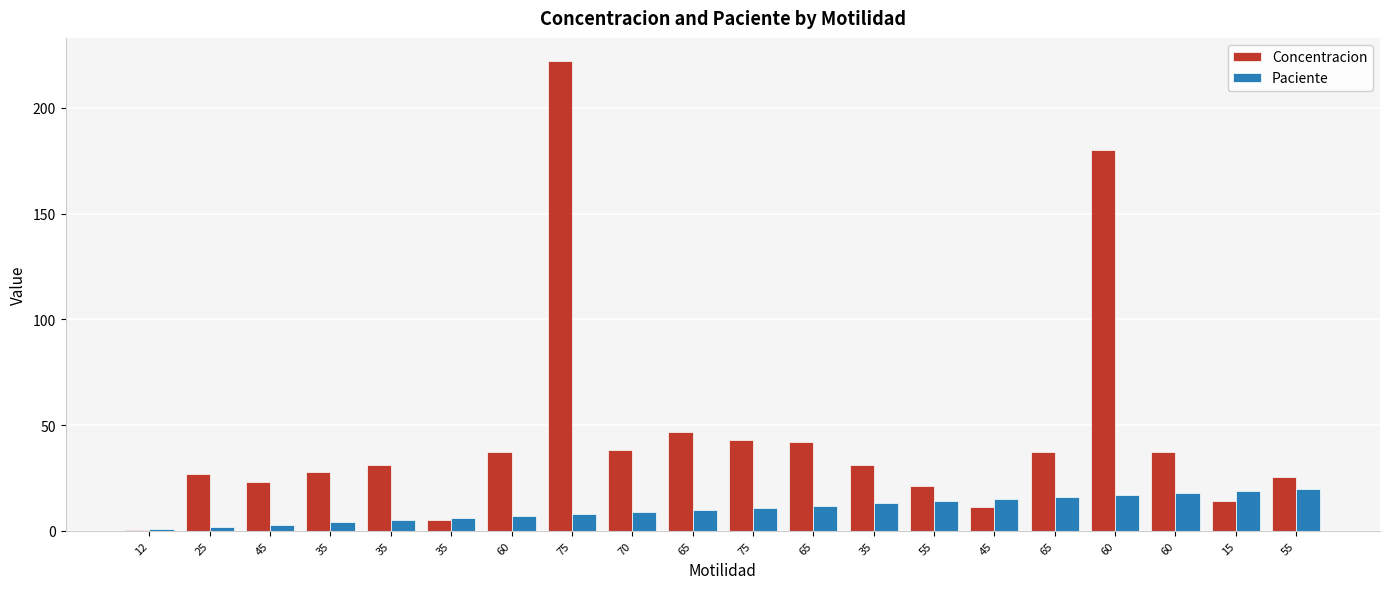

What are all the series names shown in the legend?

Concentracion, Paciente